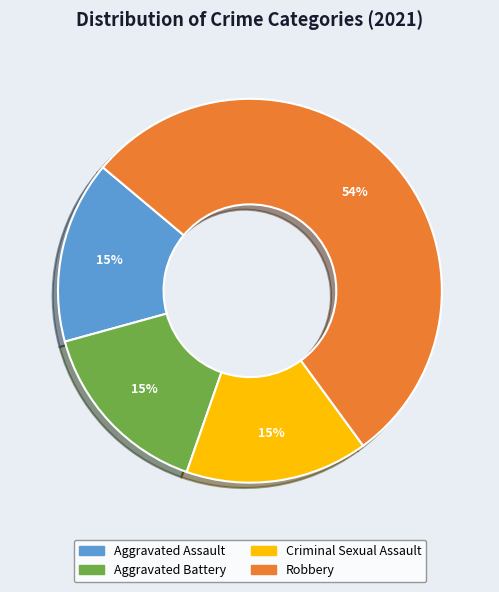

Does Robbery represent more than half of the total?

Yes